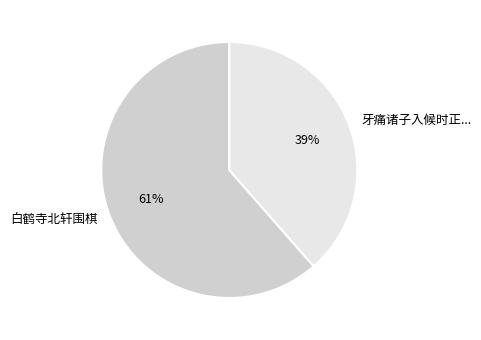

To the nearest percent, what percentage of the pie is 白鹤寺北轩围棋?

61%